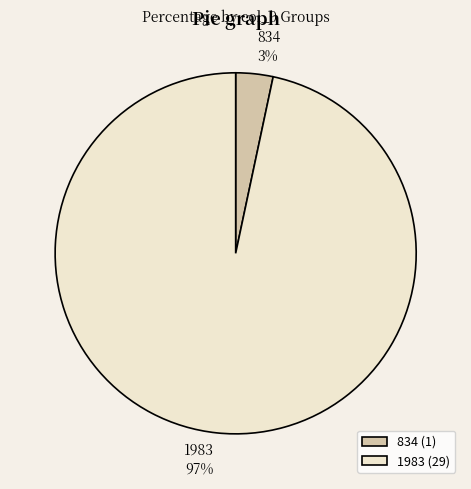

Which category has the smallest portion of the pie?

834